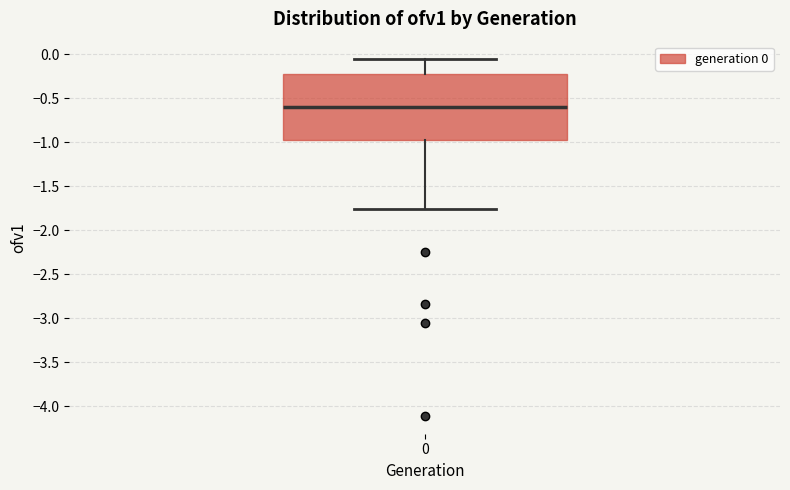

Transcribe this box plot: give where the median line is, the range the box spans, and where the two whiskers end, as read against the y-axis. The values are not printed on the chart, so give them approximately, as read against the axis.

median -0.60, box -0.95 to -0.20, whiskers -1.75 to -0.05